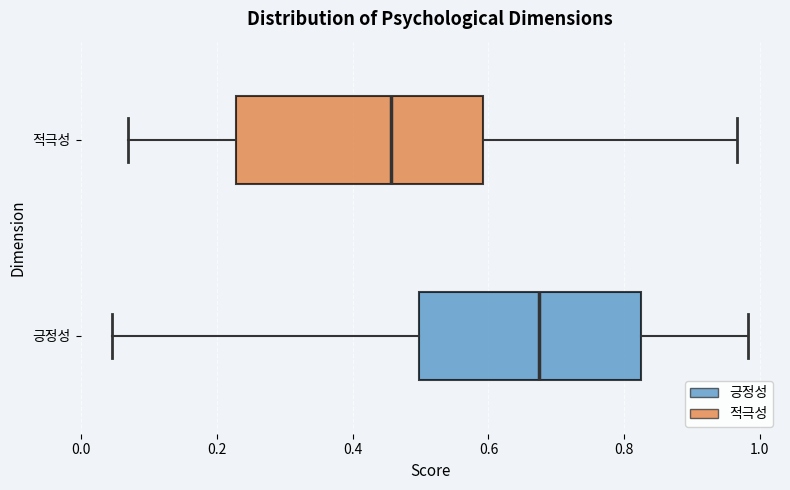

Which box's median line is the furthest to the left?

적극성